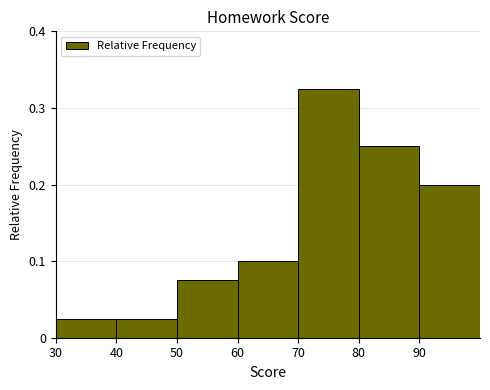

Over which range of the x-axis is the bar tallest?

70 to 80